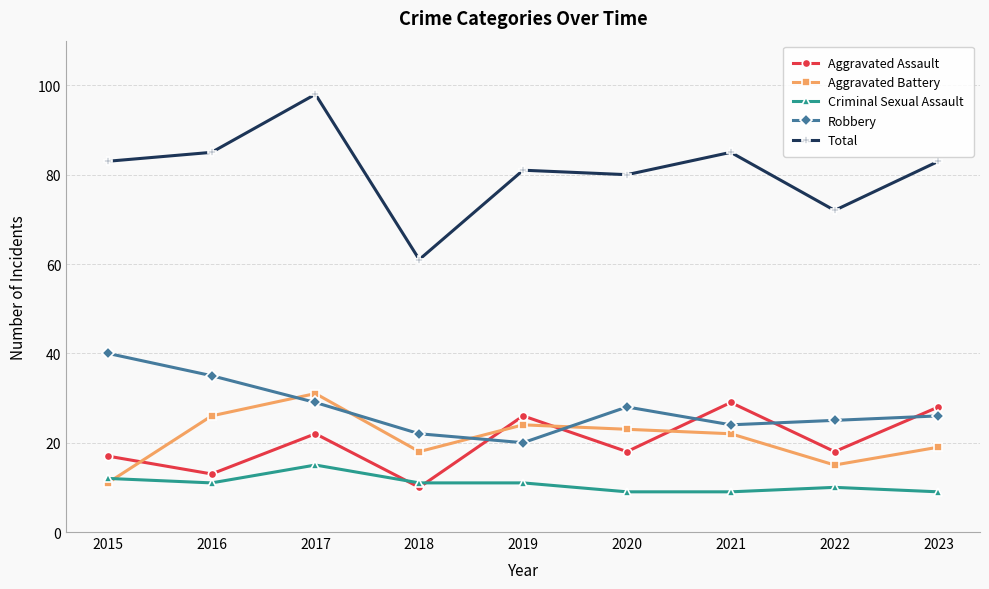

What is the difference between the maximum and minimum values in the Criminal Sexual Assault series?

6